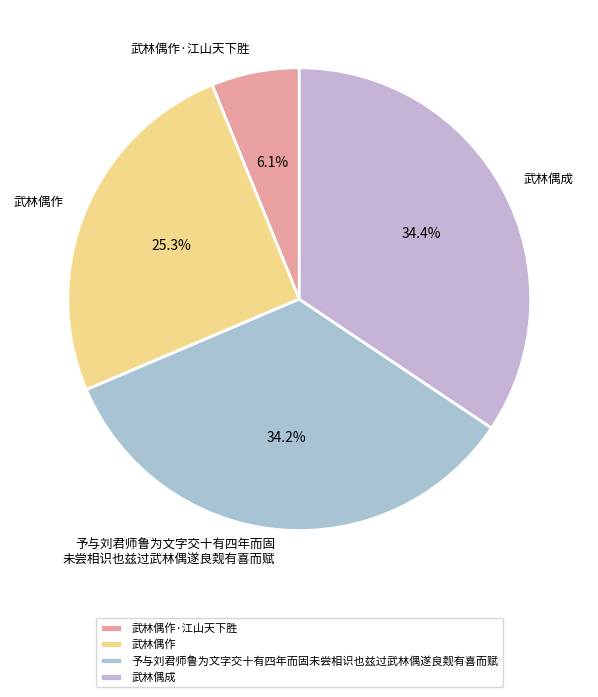

How many slices are in this pie chart?

4